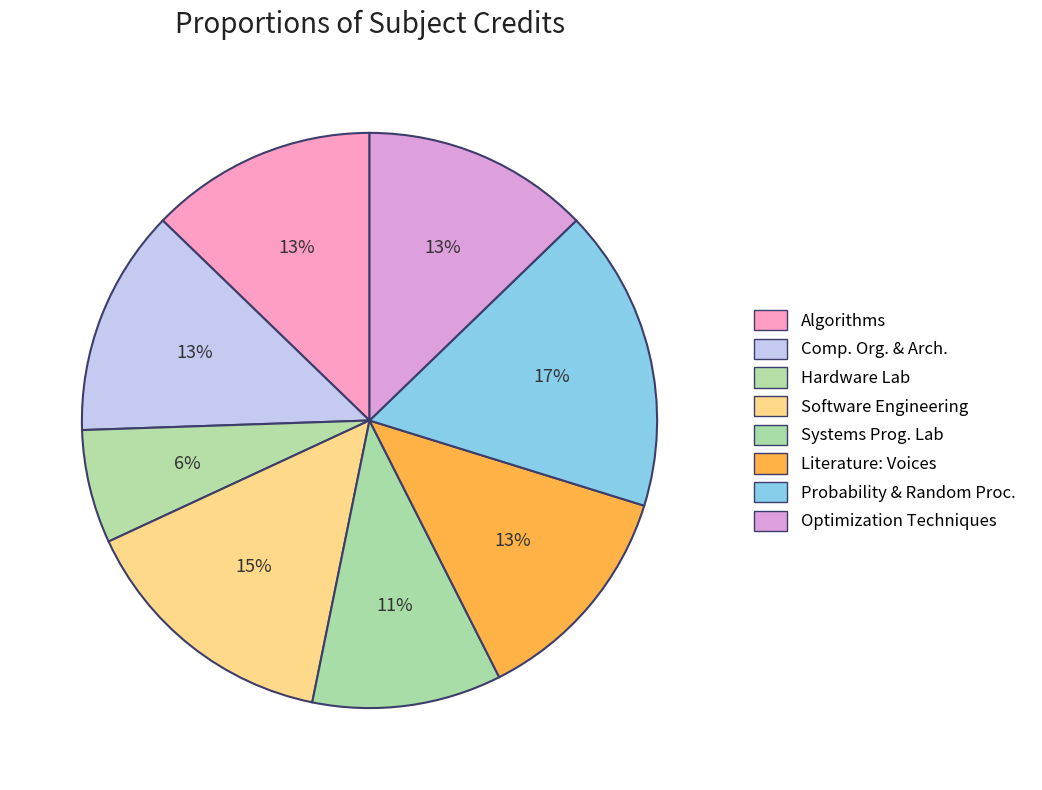

What is the smallest slice in the pie chart?

Hardware Laboratory